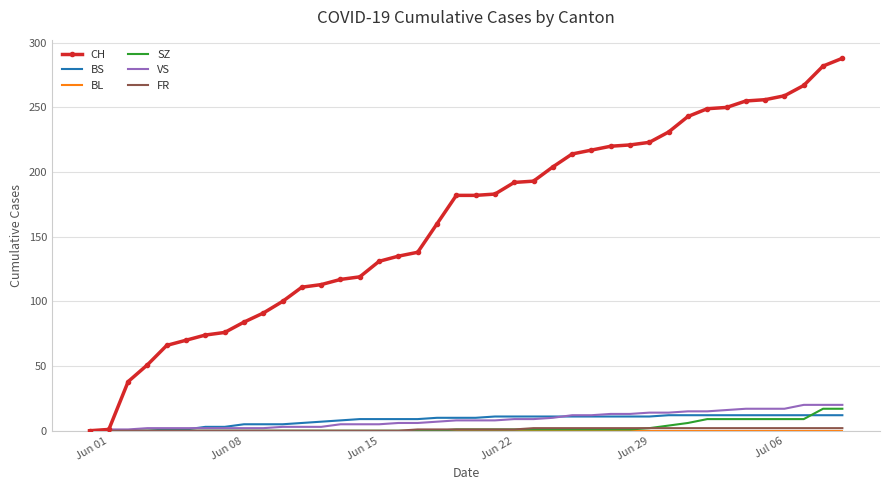

Which series has the widest spread of values?

CH